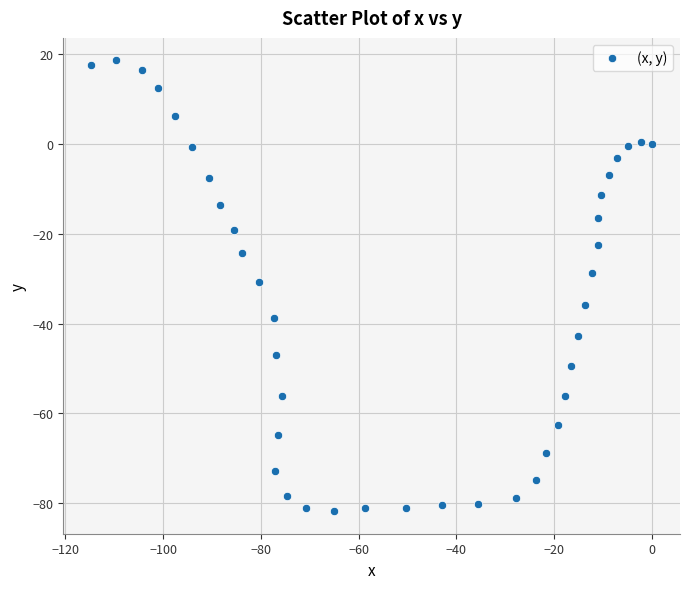

What is the range of X values (max minus min)?

114.7